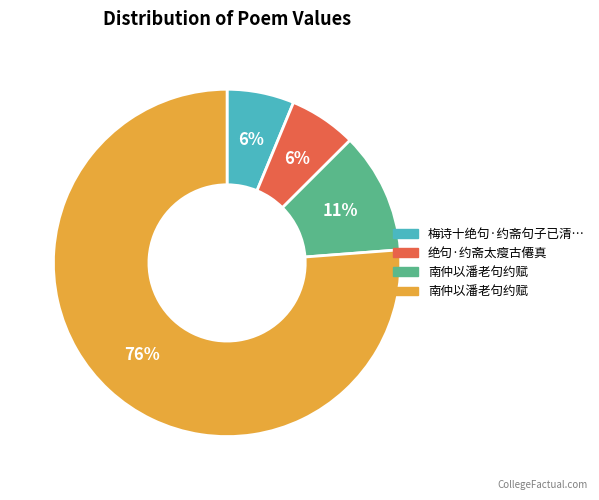

Is there a majority slice in this chart?

Yes